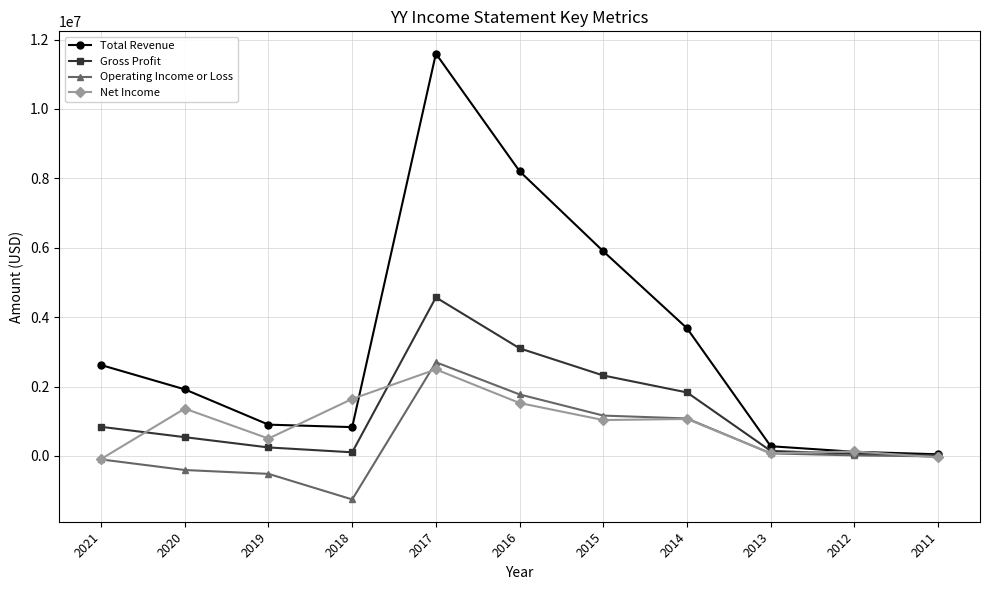

Is it true that Total Revenue equals 829500 at 2018?

True